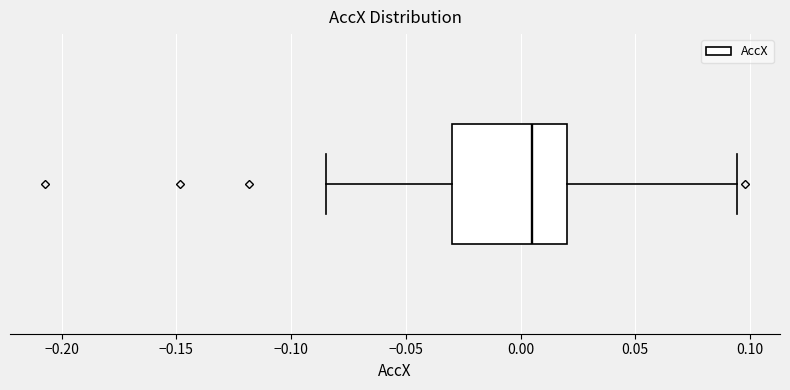

Read this box plot against the x-axis: the position of the median line, the range covered by the box, and the ends of both whiskers. The values are not printed on the chart, so give them approximately, as read against the axis.

median 0.005, box -0.030 to 0.020, whiskers -0.085 to 0.095